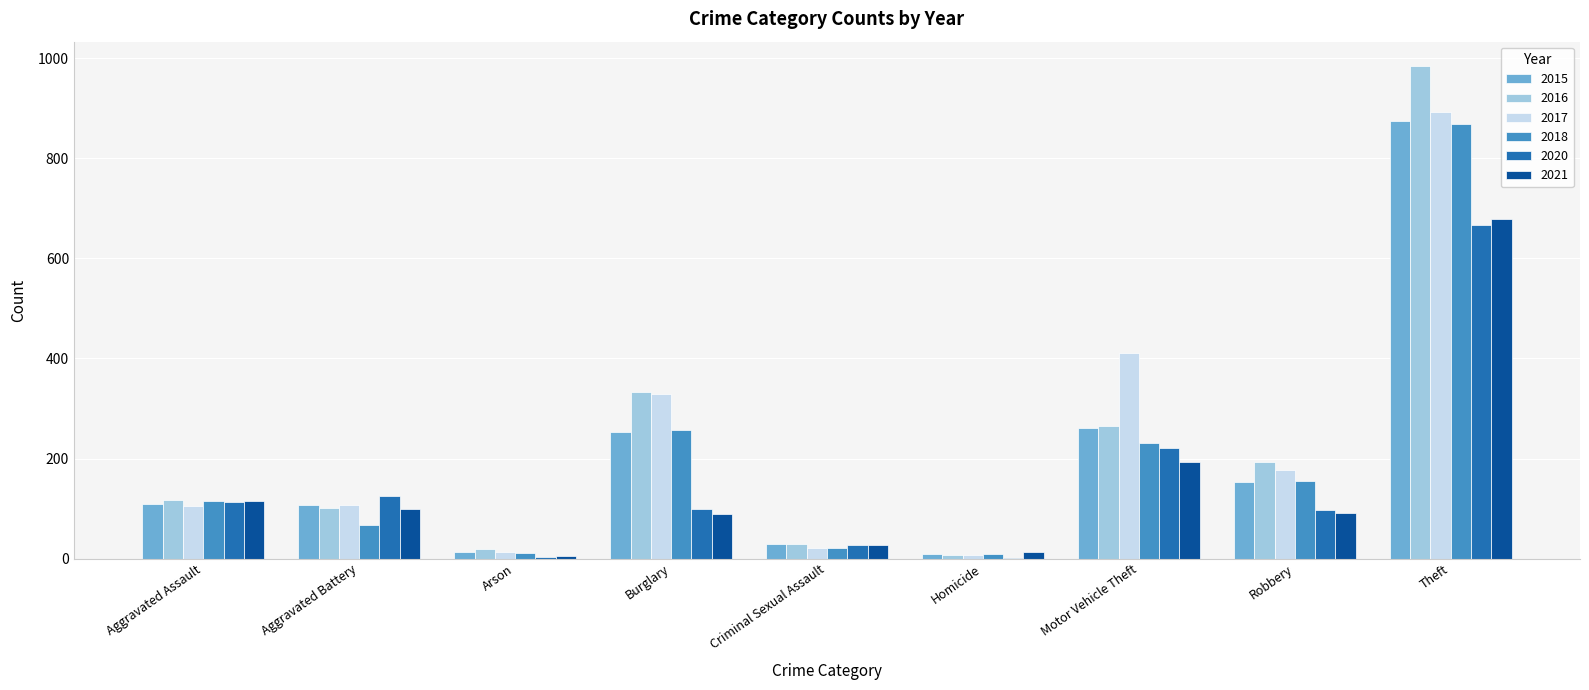

What is the sum of the 2017 values at Aggravated Battery and Homicide?

116